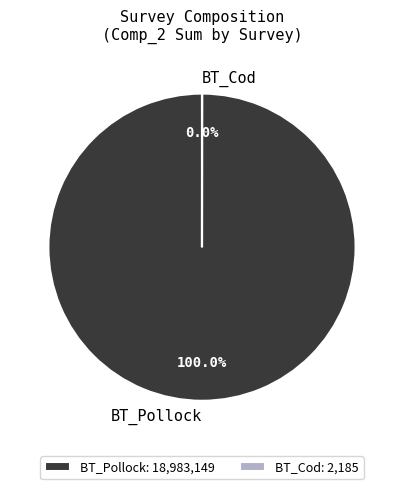

Which slice represents more than half of the pie?

BT_Pollock